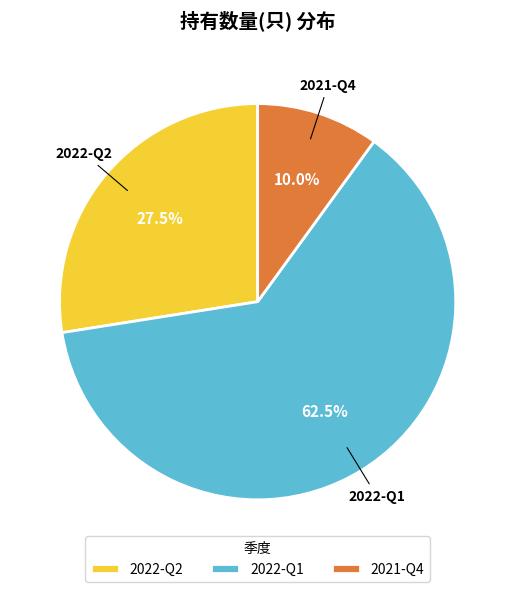

What is the largest slice in the pie chart?

2022-Q1